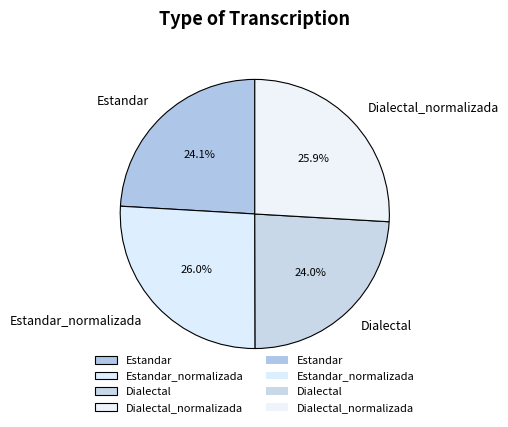

Does any single category account for the majority?

No